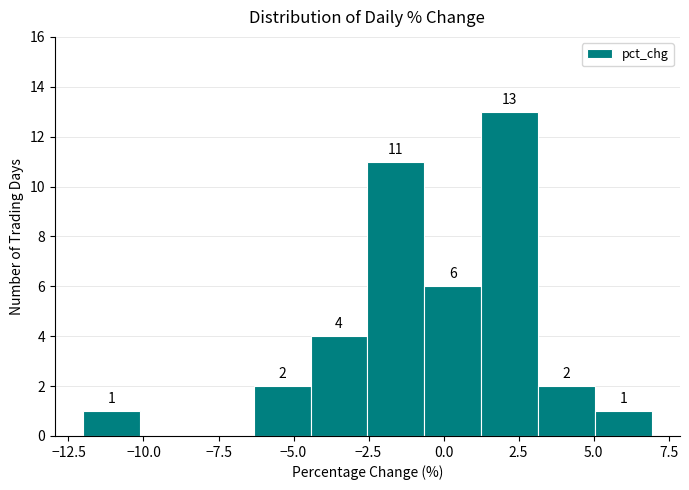

Around what value on the x-axis is the tallest bar? Give the approximate position of its centre, as read against the axis.

2.0